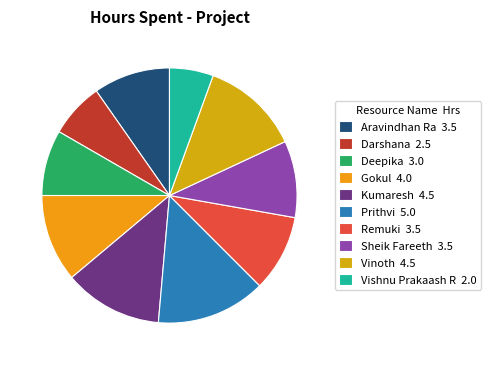

Is Vinoth the majority of the pie?

No